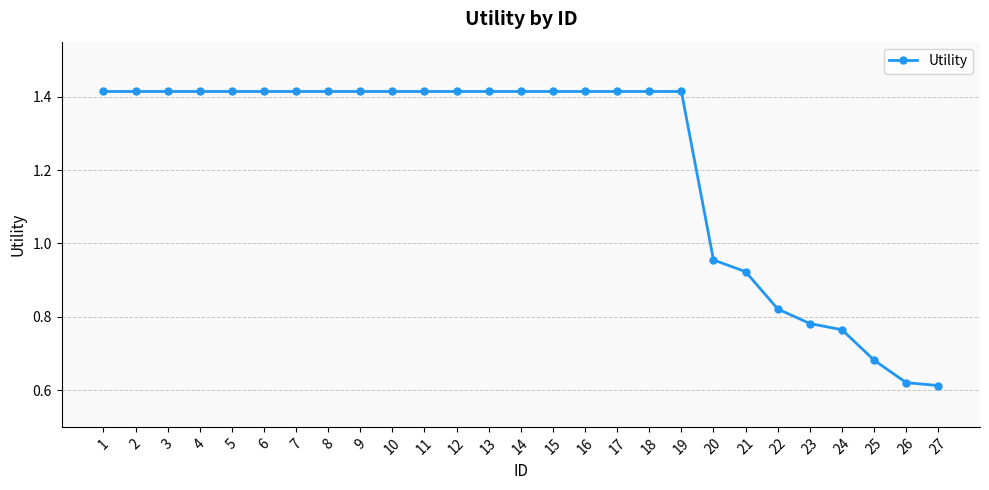

What is the difference between the values at 20 and 3?

0.5